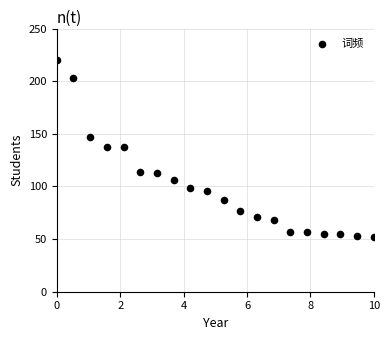

What is the range of Y values (max minus min)?

167.8